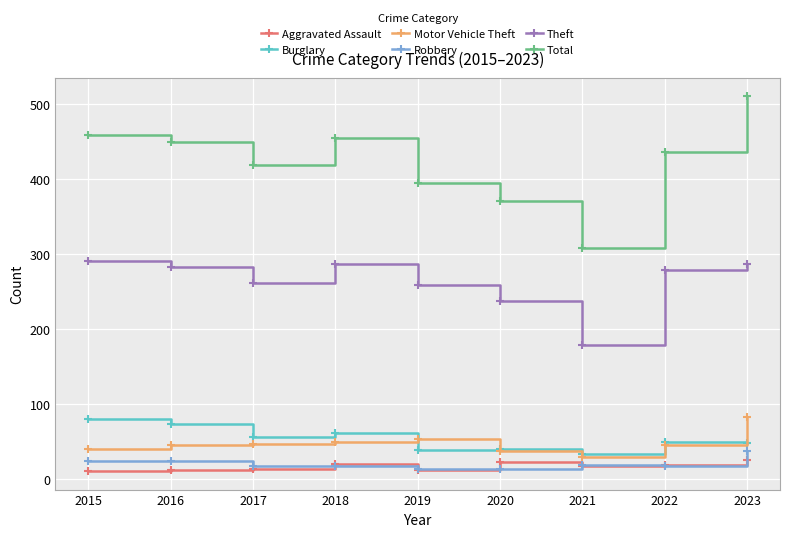

True or false: Total and Theft cross at least once.

False